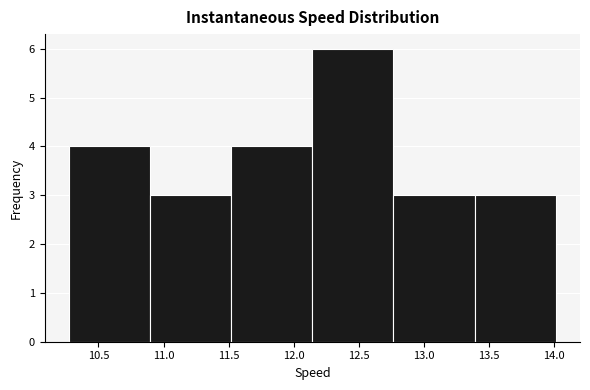

Reading left to right, list every bar in this chart as the range it spans on the x-axis followed by its height. Neither the bar edges nor the heights are printed on the chart, so give them approximately, as read against the axes.

10.25 to 10.90: 4
10.90 to 11.50: 3
11.50 to 12.15: 4
12.15 to 12.75: 6
12.75 to 13.40: 3
13.40 to 14.00: 3